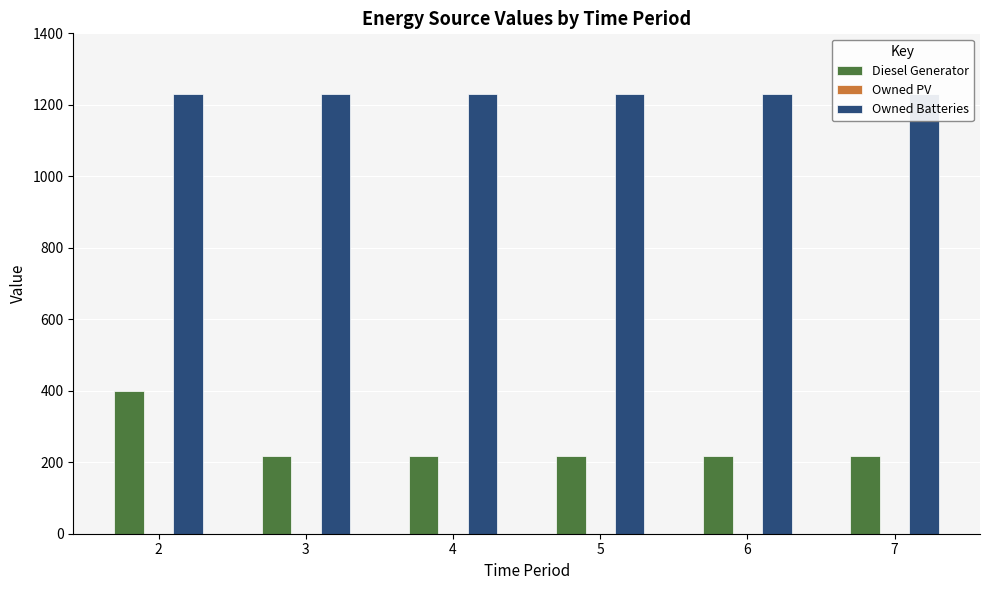

Reading left to right, what are all the values shown in this chart?

Diesel Generator: 2=400	3=217	4=217	5=217	6=217	7=217
Owned PV: 2=0	3=0	4=0	5=0	6=0	7=0
Owned Batteries: 2=1231	3=1231	4=1231	5=1231	6=1231	7=1231